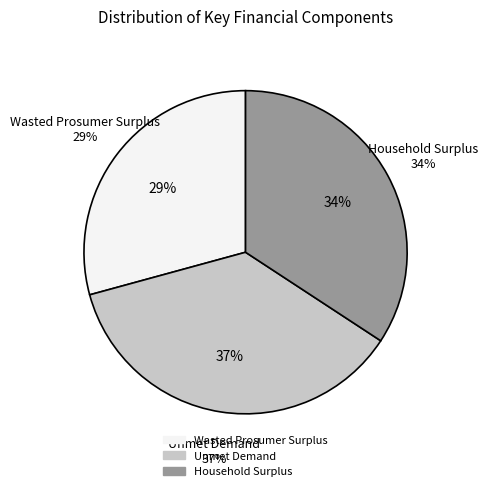

Which category has the biggest portion of the pie?

Unmet Demand